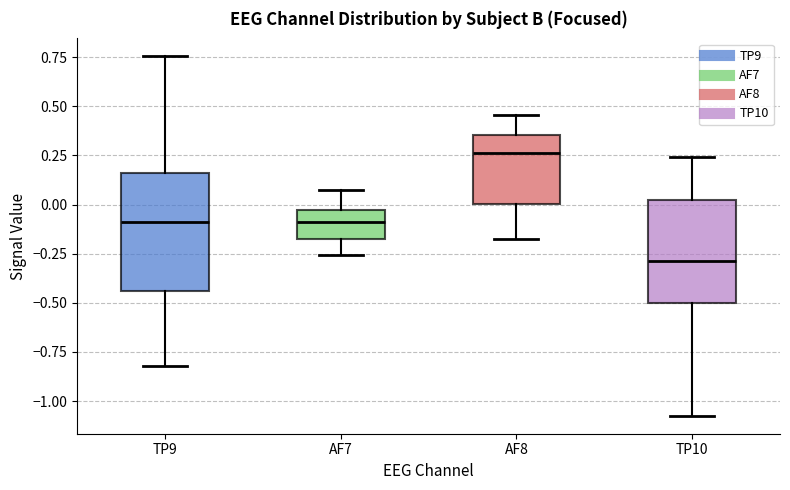

Reading left to right, read every box against the y-axis: the position of its median line, the range the box covers, and the ends of its whiskers. The values are not printed on the chart, so give them approximately, as read against the axis.

TP9: median -0.10, box -0.45 to 0.15, whiskers -0.80 to 0.75
AF7: median -0.10, box -0.20 to -0.05, whiskers -0.25 to 0.10
AF8: median 0.25, box 0.00 to 0.35, whiskers -0.15 to 0.45
TP10: median -0.30, box -0.50 to 0.05, whiskers -1.10 to 0.25